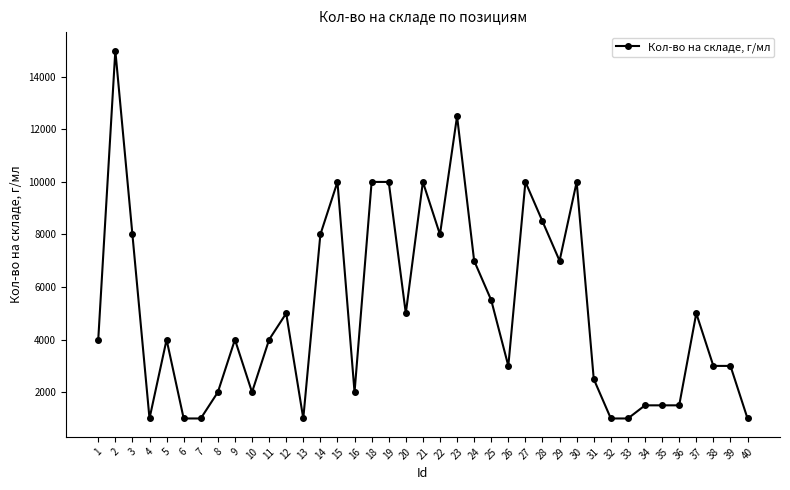

What is the value of the 20th point from the left?

10000